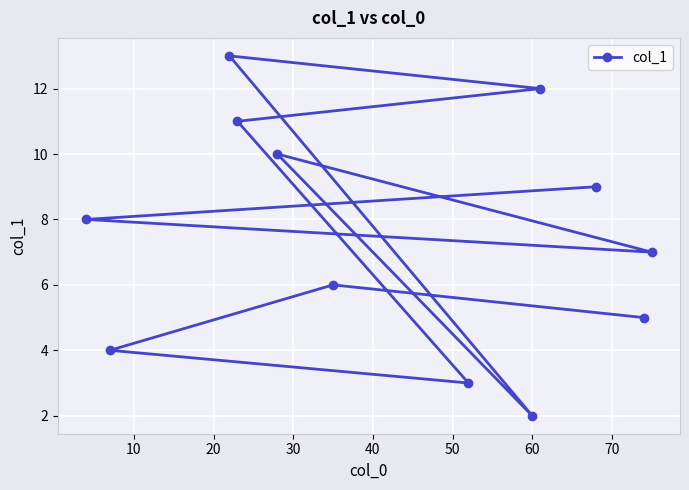

What is the greatest value displayed?

13.0